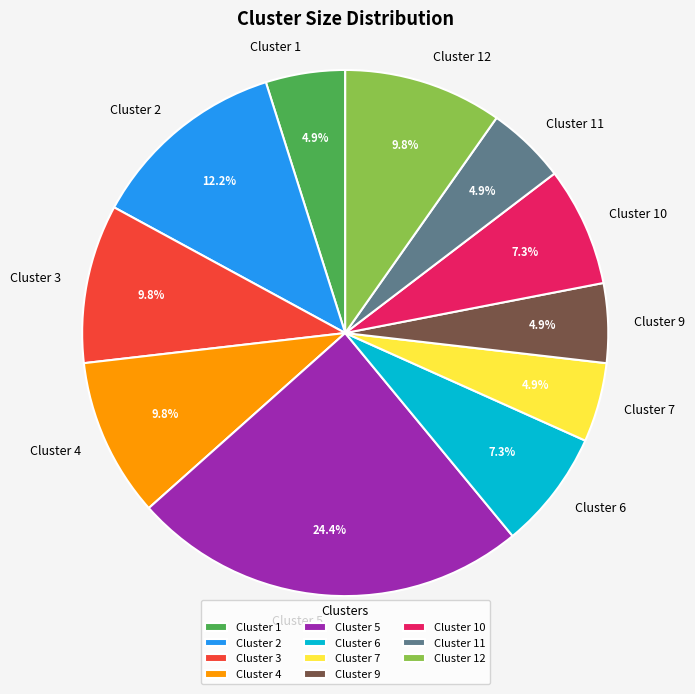

Which slice is the largest?

Cluster 5